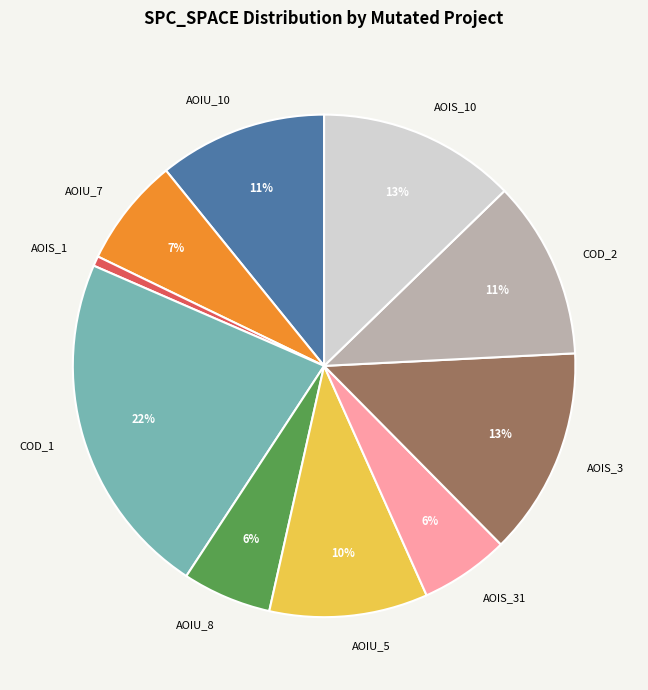

Between AOIU_5 and COD_1, which is larger?

COD_1